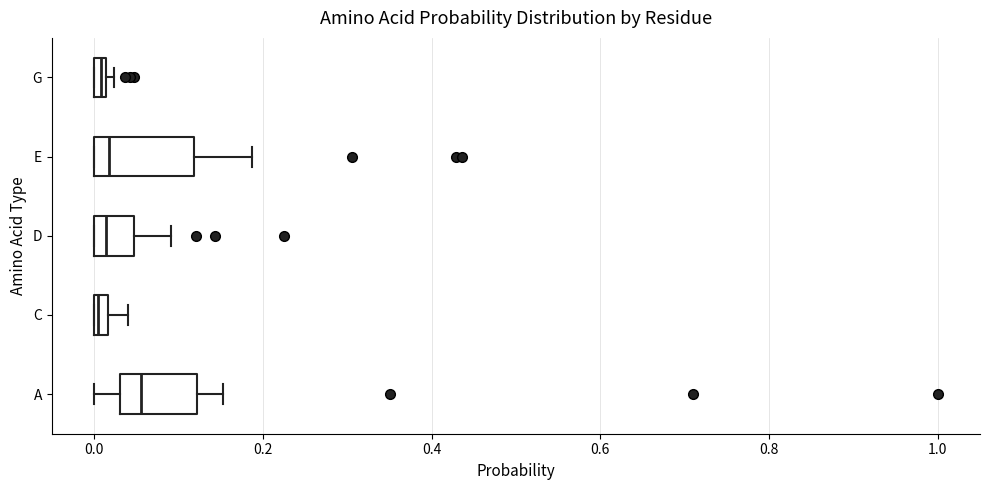

Which box is the widest, from its left edge to its right edge?

E